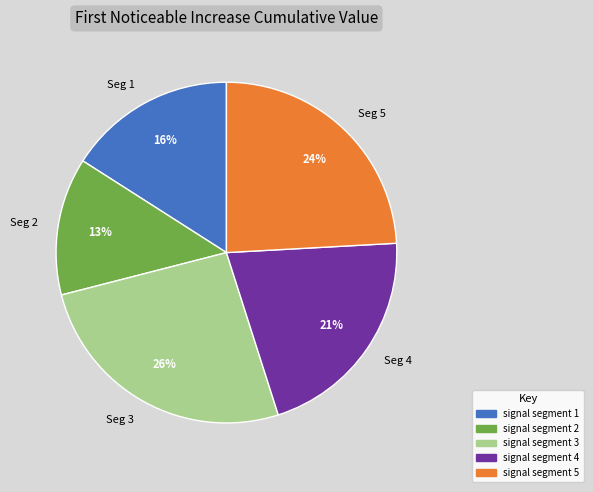

Rank the categories by value from highest to lowest.

Seg 3, Seg 5, Seg 4, Seg 1, Seg 2